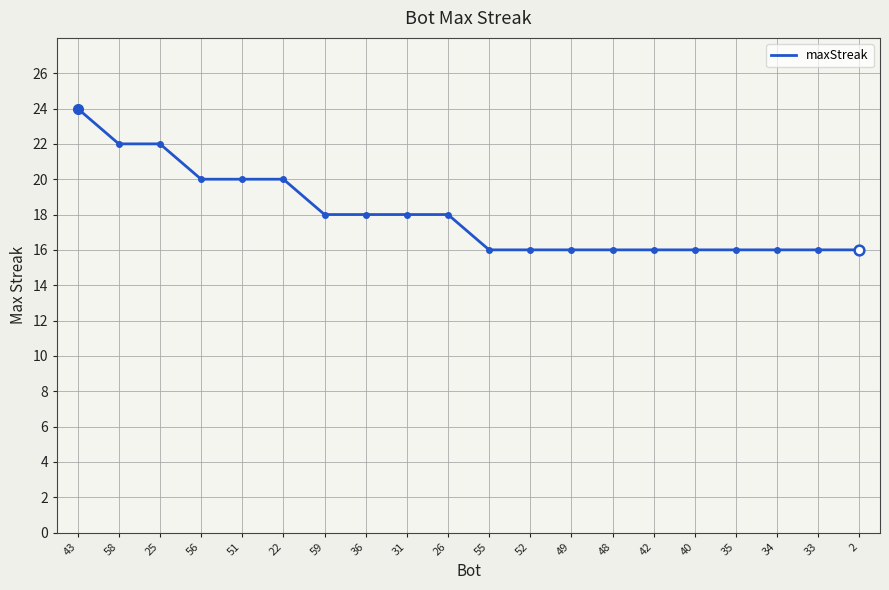

Which has a higher value, 59 or 55?

59